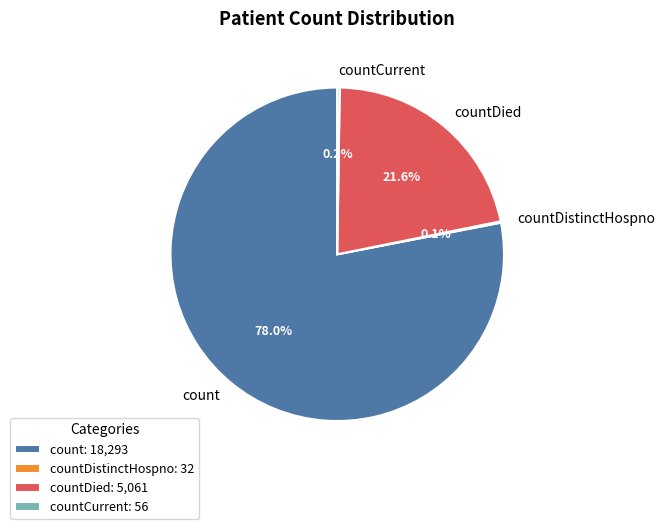

To the nearest percent, what is the difference between the largest and smallest slice percentages?

78%